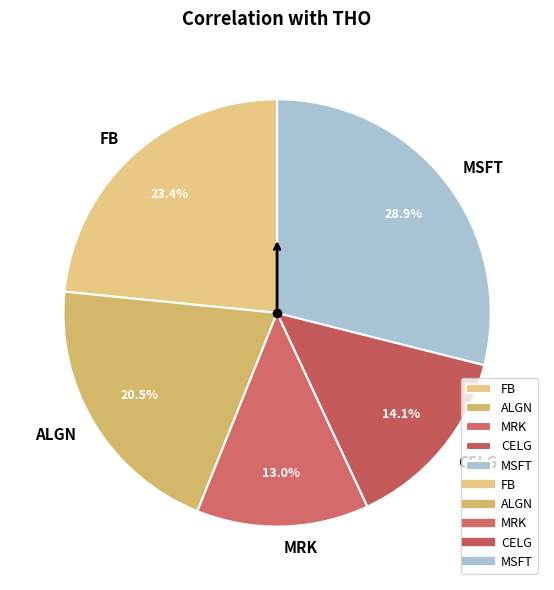

To the nearest percent, what is the combined percentage of MSFT and ALGN?

49%